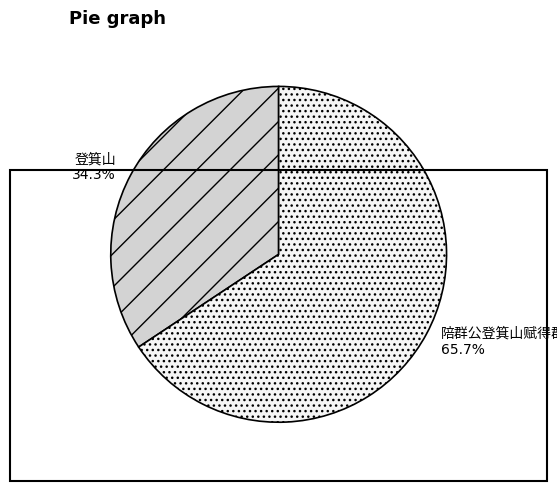

Does any single category account for the majority?

Yes